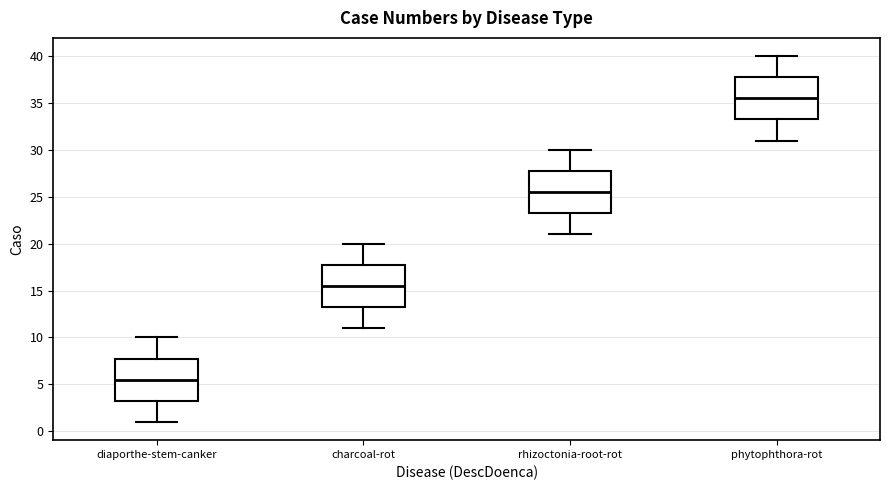

Which box's median line is the lowest?

diaporthe-stem-canker